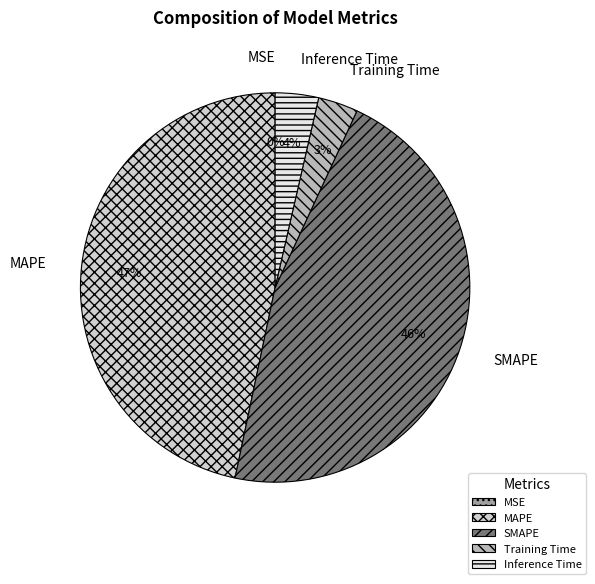

Which has a higher value, Training Time or MAPE?

MAPE